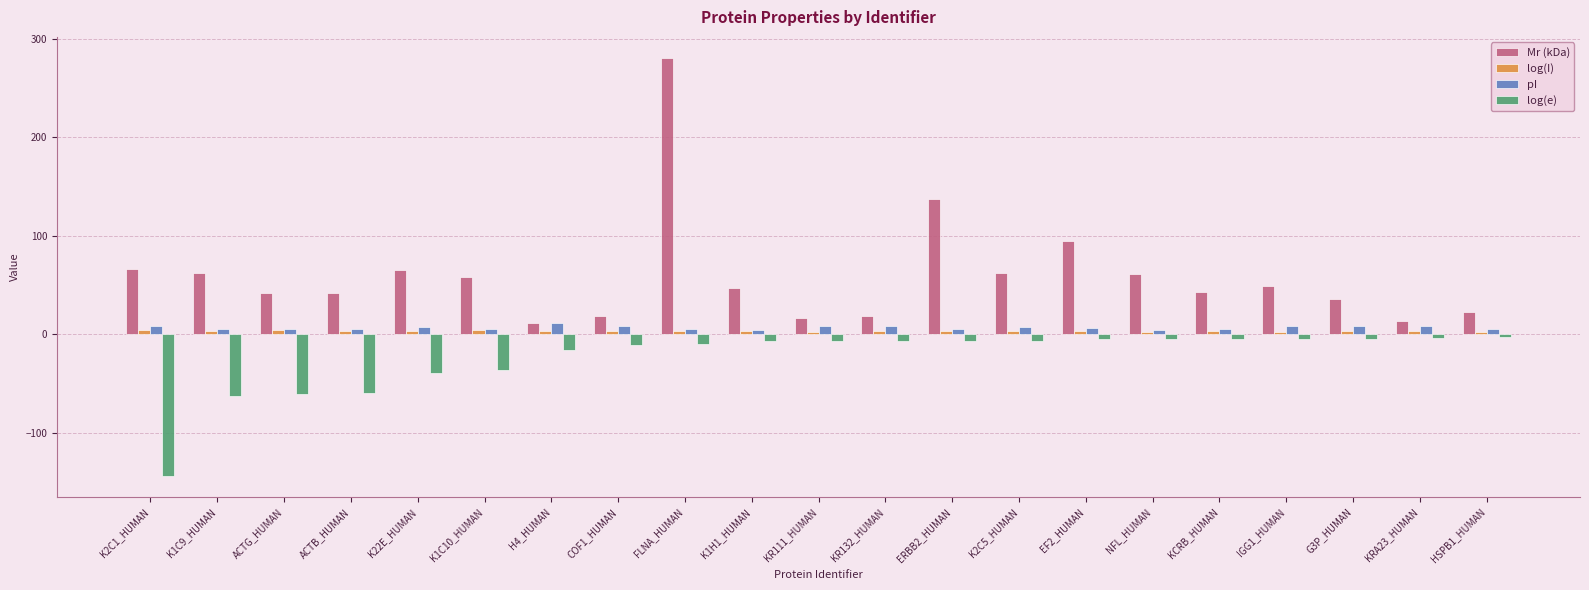

What is the sum of the Mr (kDa) values at ERBB2_HUMAN and NFL_HUMAN?

199.3